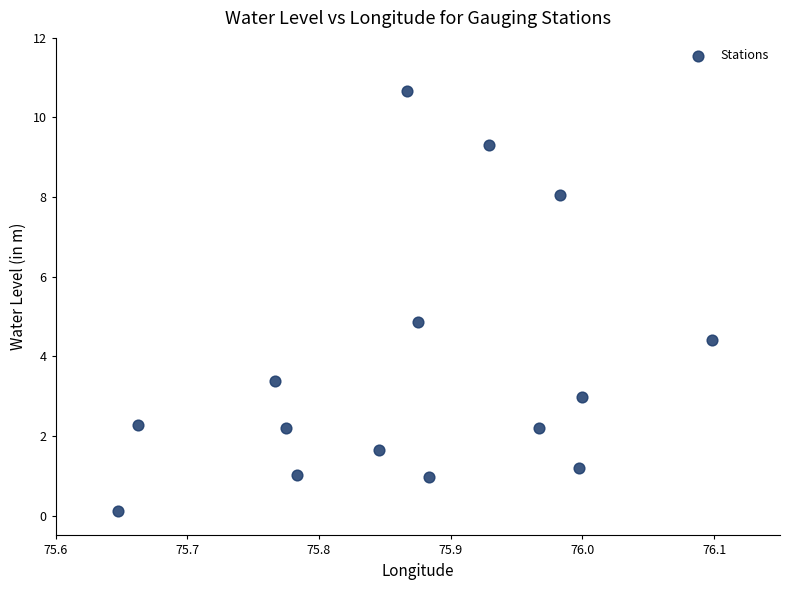

What is the range of Y values (max minus min)?

10.6